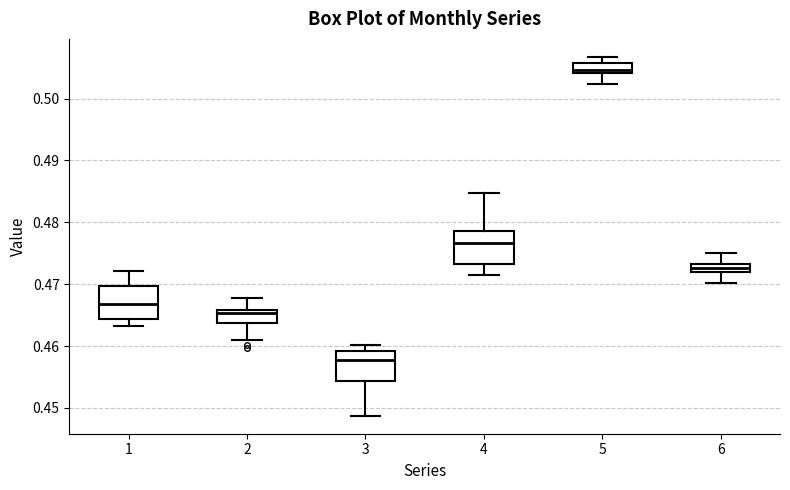

Which box's median line is the highest?

5